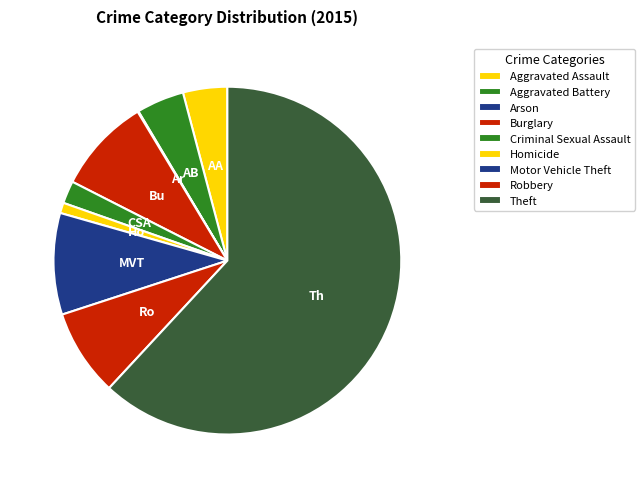

How many slices are in this pie chart?

9